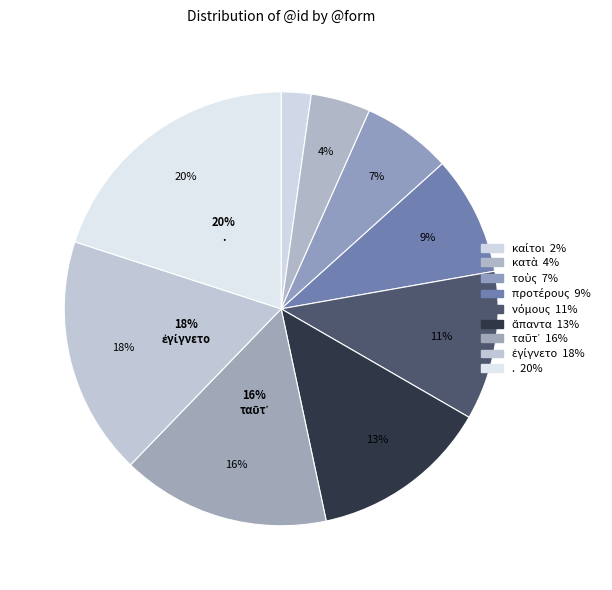

What is the largest slice in the pie chart?

.